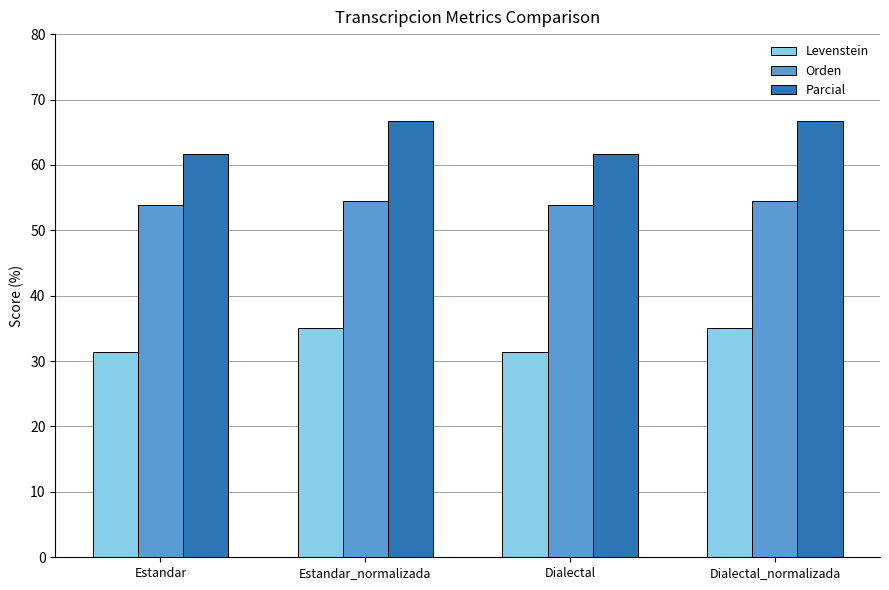

What is the minimum value for Orden?

53.8